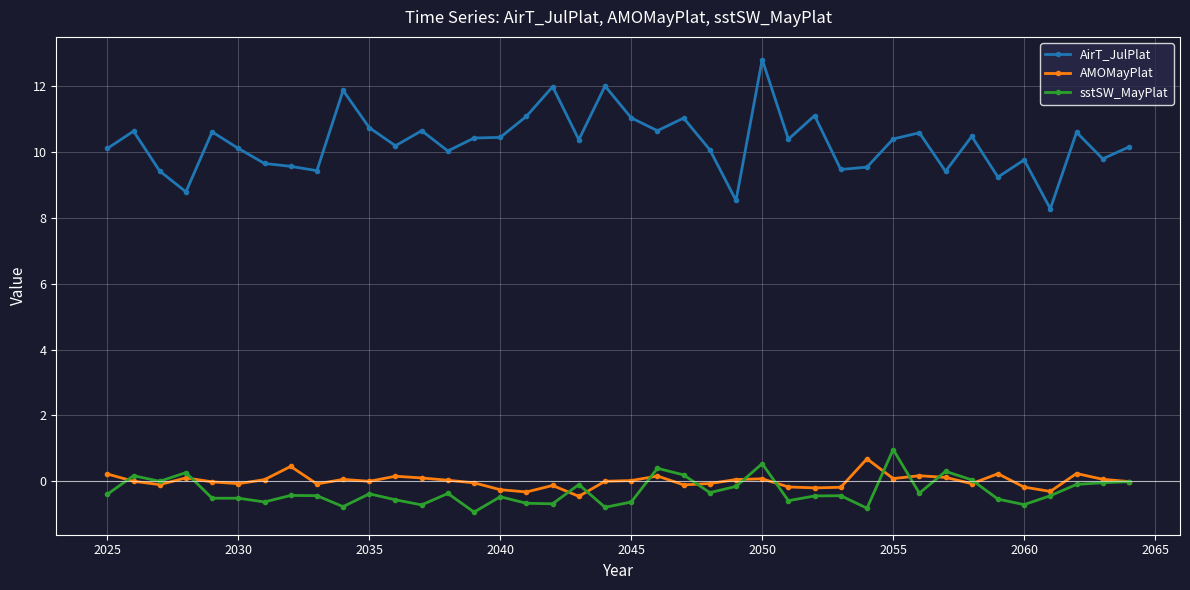

What is the value of the AirT_JulPlat point at the 27th from the left?

10.4